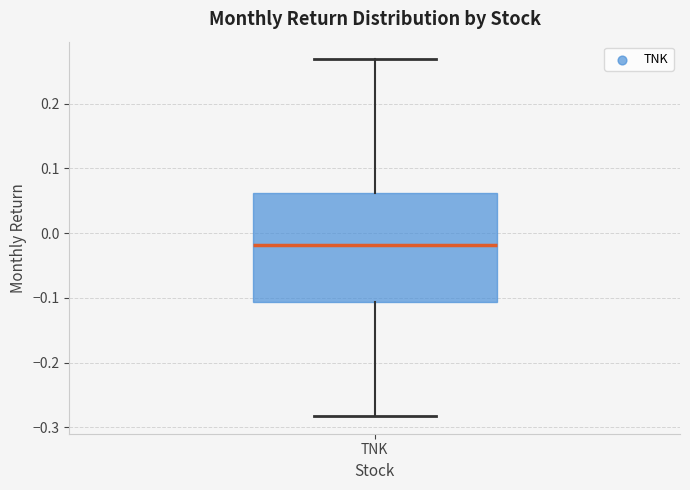

Transcribe this box plot: give where the median line is, the range the box spans, and where the two whiskers end, as read against the y-axis. The values are not printed on the chart, so give them approximately, as read against the axis.

median -0.02, box -0.11 to 0.06, whiskers -0.28 to 0.27